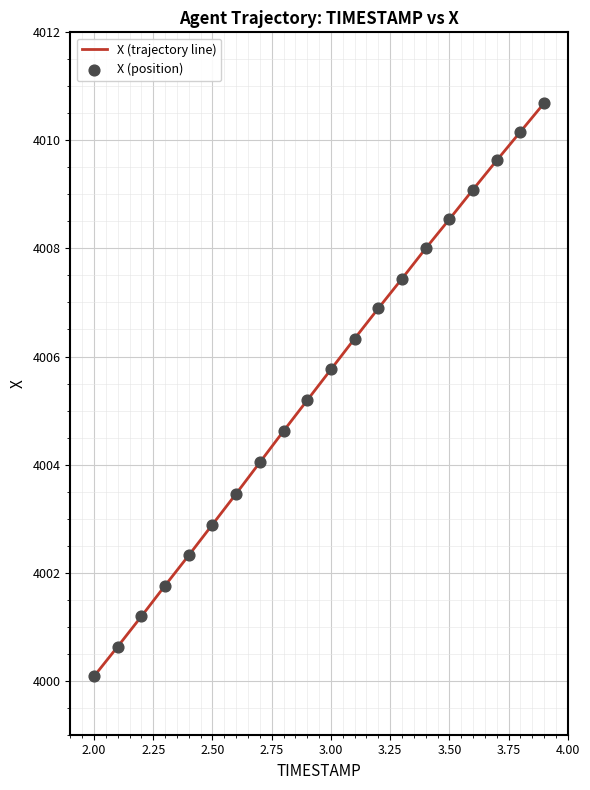

What is the maximum value shown in the chart?

4010.7